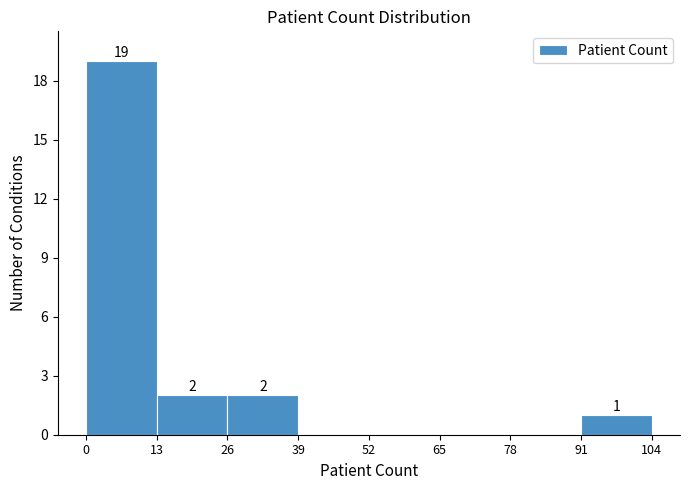

Over which range of the x-axis is the bar tallest?

0 to 13